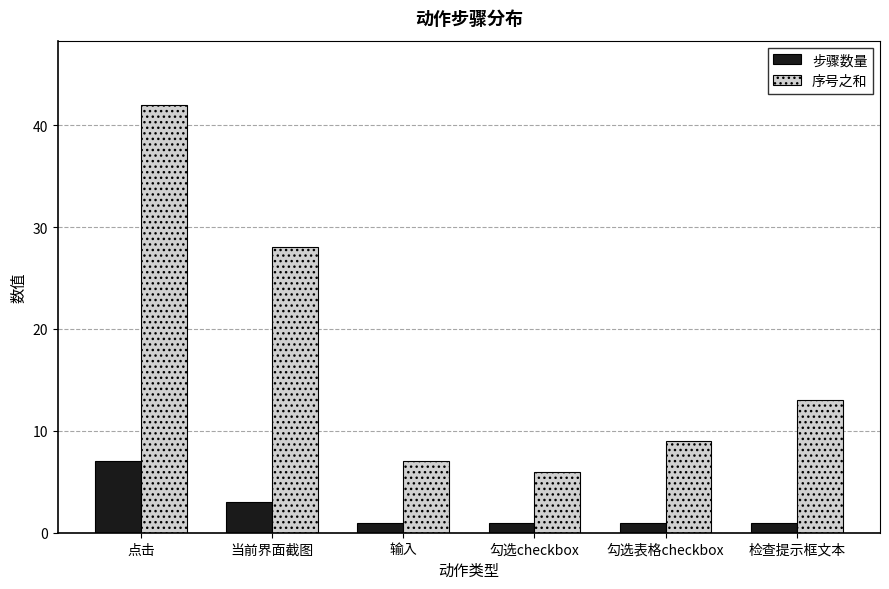

Reading left to right, what are all the values shown in this chart?

步骤数量: 7	3	1	1	1	1
序号之和: 42	28	7	6	9	13